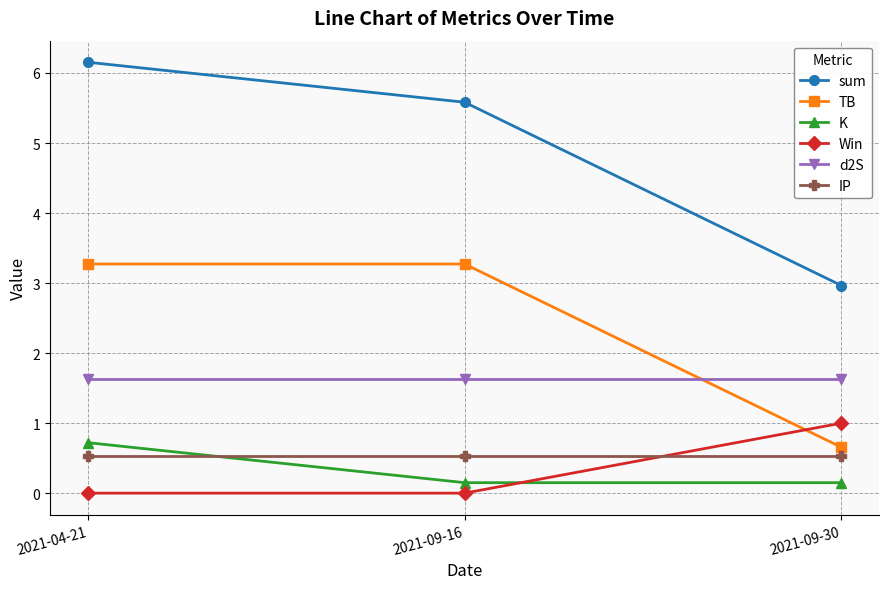

What is the value of the d2S point at the 3rd from the left?

1.6